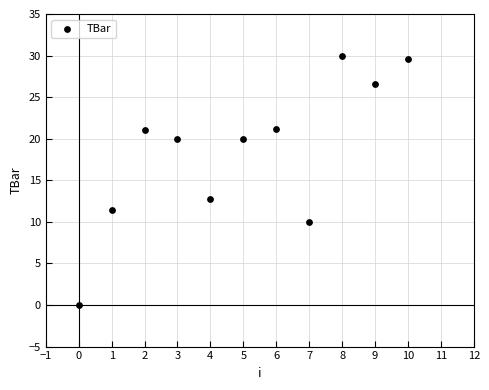

What is the average Y value?

18.4